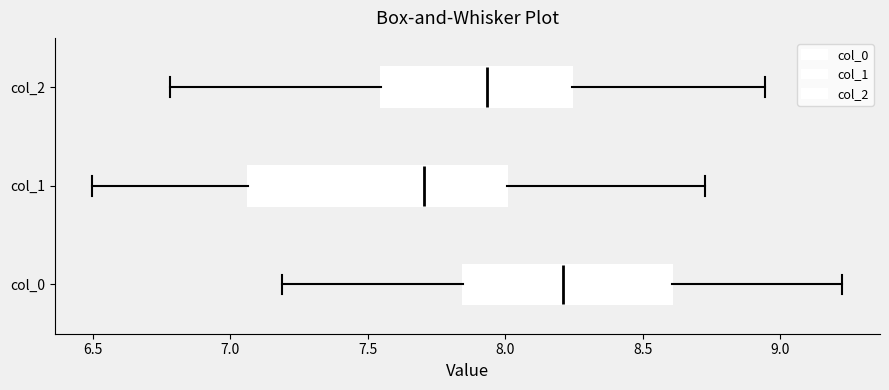

Which box is the widest, from its left edge to its right edge?

col_1